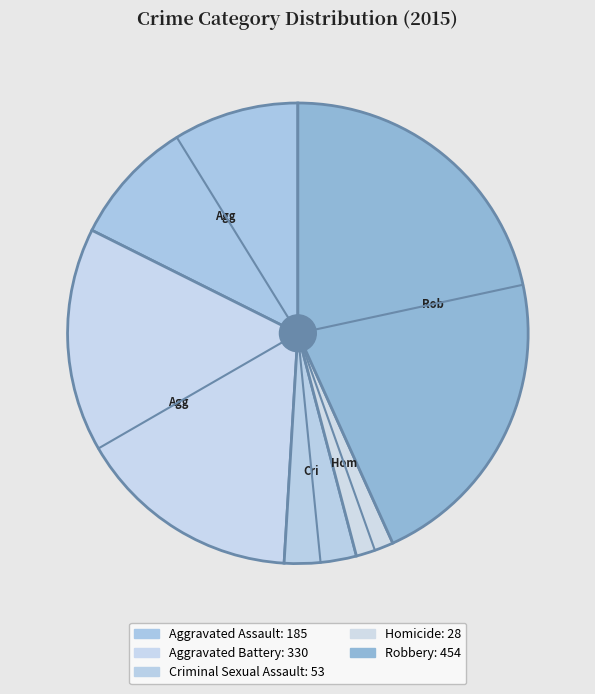

Approximately how many times larger is the value at Aggravated Assault compared to Aggravated Battery?

0.6